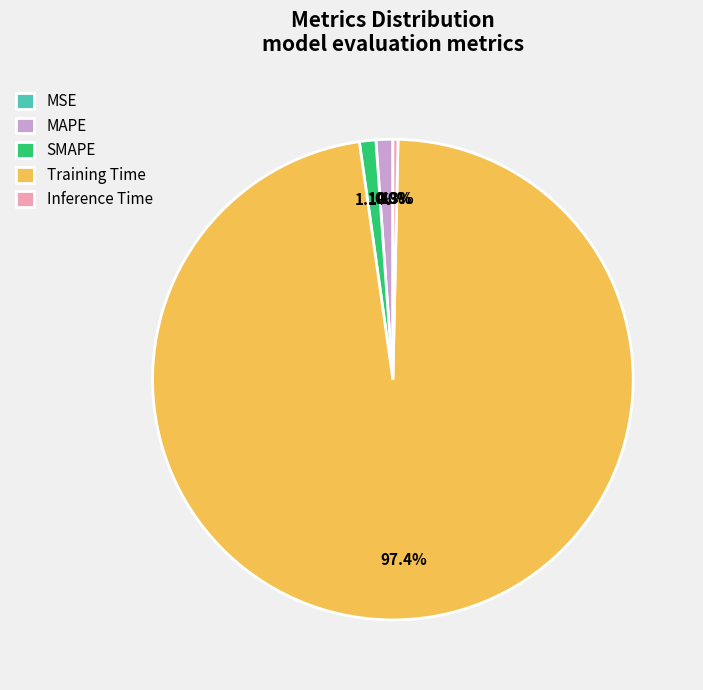

Which category accounts for the majority?

Training Time